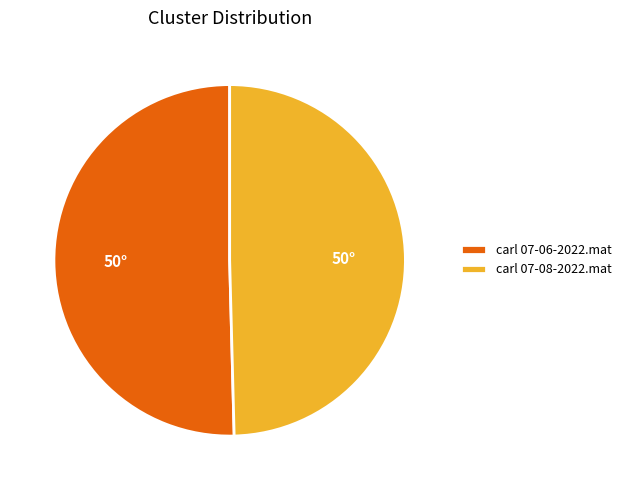

Combined, do carl 07-06-2022.mat and carl 07-08-2022.mat account for over 50%?

Yes